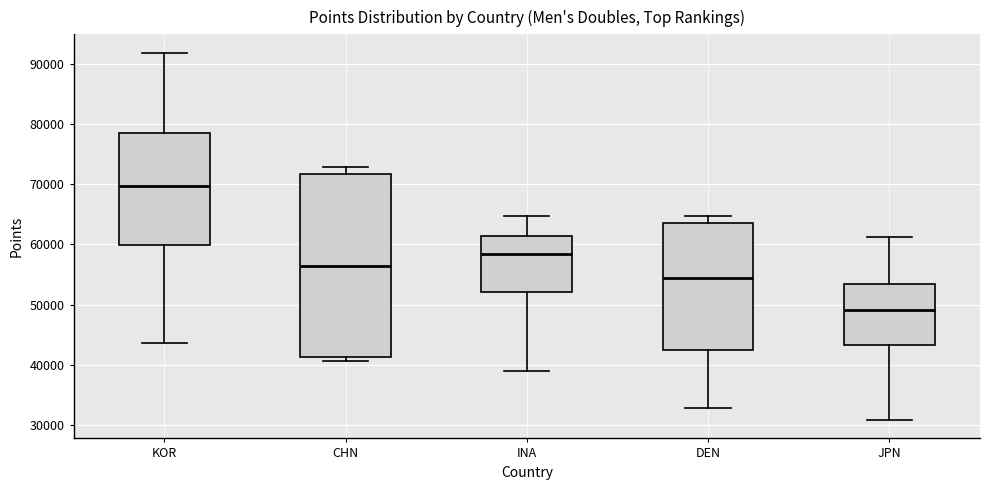

Reading left to right, transcribe this box plot: for each box, give where its median line is, the range the box spans, and where its two whiskers end, as read against the y-axis. The values are not printed on the chart, so give them approximately, as read against the axis.

KOR: median 70000, box 60000 to 79000, whiskers 44000 to 92000
CHN: median 56000, box 41000 to 72000, whiskers 41000 (just below the box's lower edge) to 73000
INA: median 58000, box 52000 to 61000, whiskers 39000 to 65000
DEN: median 54000, box 43000 to 64000, whiskers 33000 to 65000
JPN: median 49000, box 43000 to 53000, whiskers 31000 to 61000